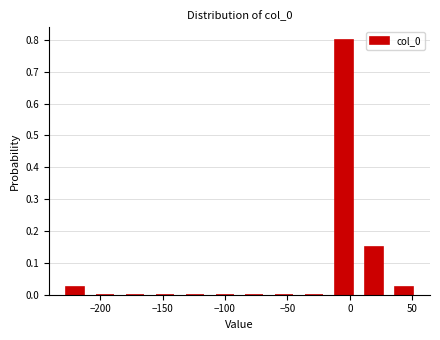

Reading left to right, list every bar in this chart as the range it spans on the x-axis followed by its height. Neither the bar edges nor the heights are printed on the chart, so give them approximately, as read against the axes.

-230 to -210: 0.03
-210 to -185: 0
-185 to -160: 0
-160 to -135: 0
-135 to -110: 0
-110 to -90: 0
-90 to -65: 0
-65 to -40: 0
-40 to -15: 0
-15 to 5: 0.80
5 to 30: 0.15
30 to 55: 0.03